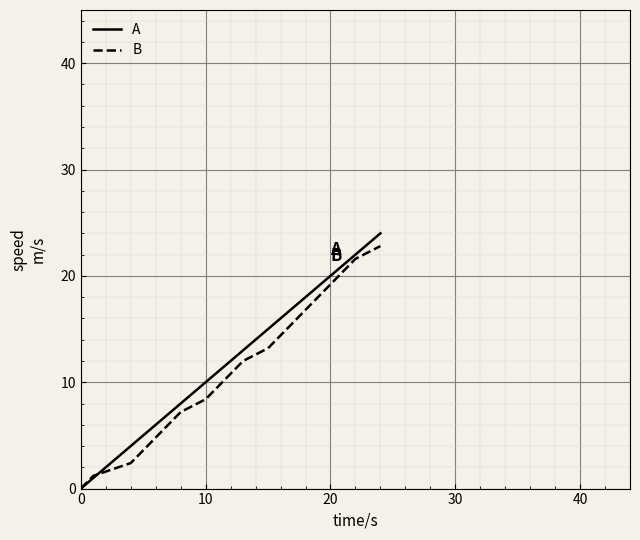

What is the greatest value displayed?

24.0